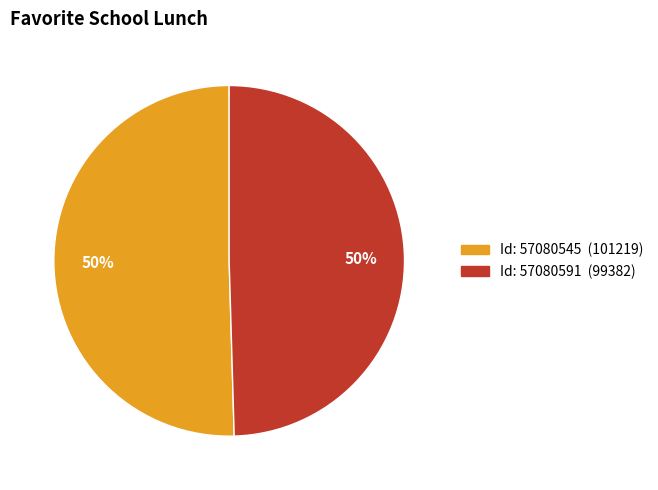

To the nearest percent, what is the average slice percentage?

50%